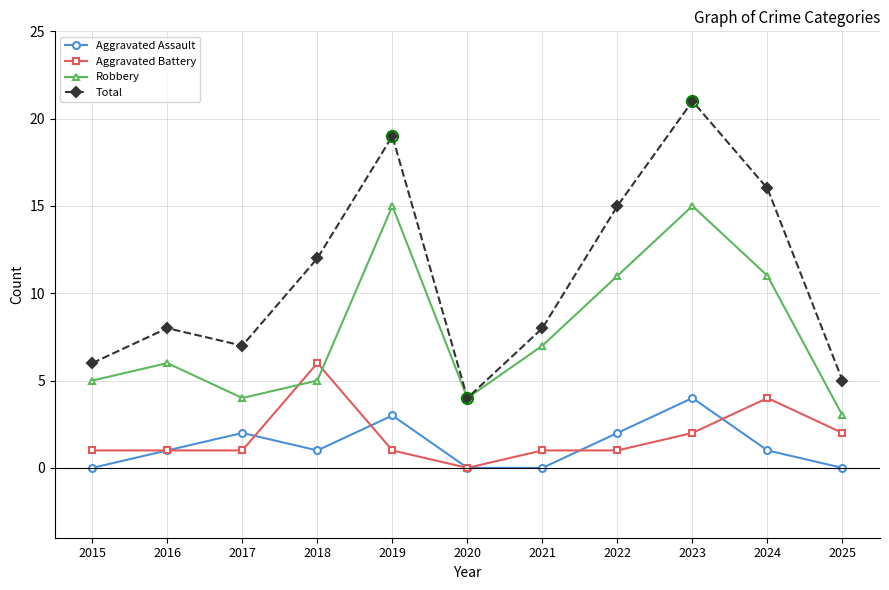

Does the chart display data point markers on the line(s)?

Yes